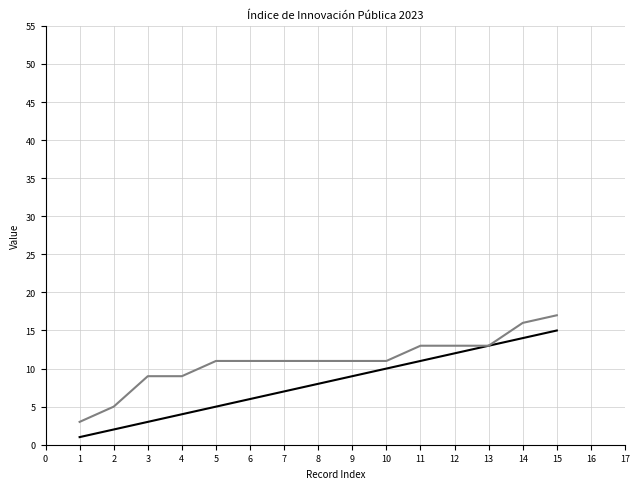

Which series has the widest spread of values?

_index